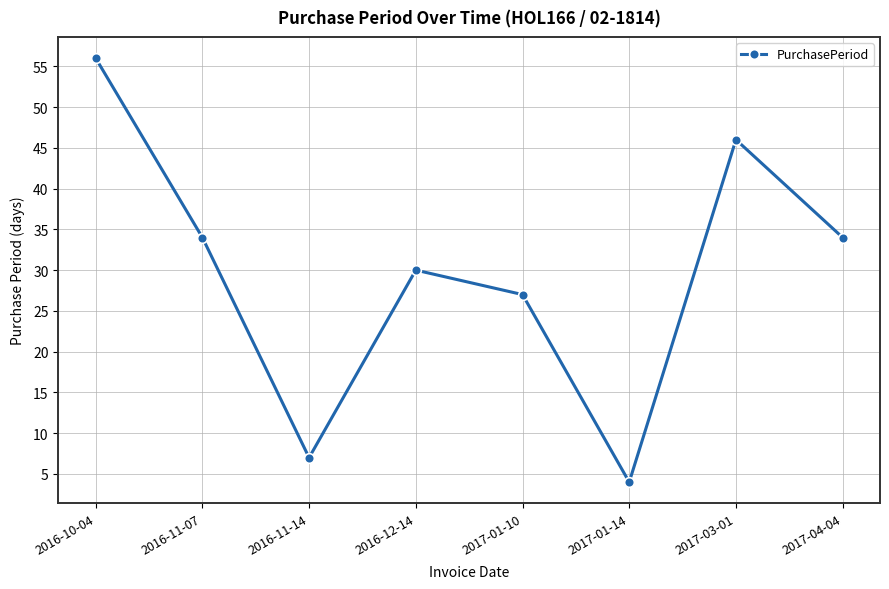

What is the greatest value displayed?

56